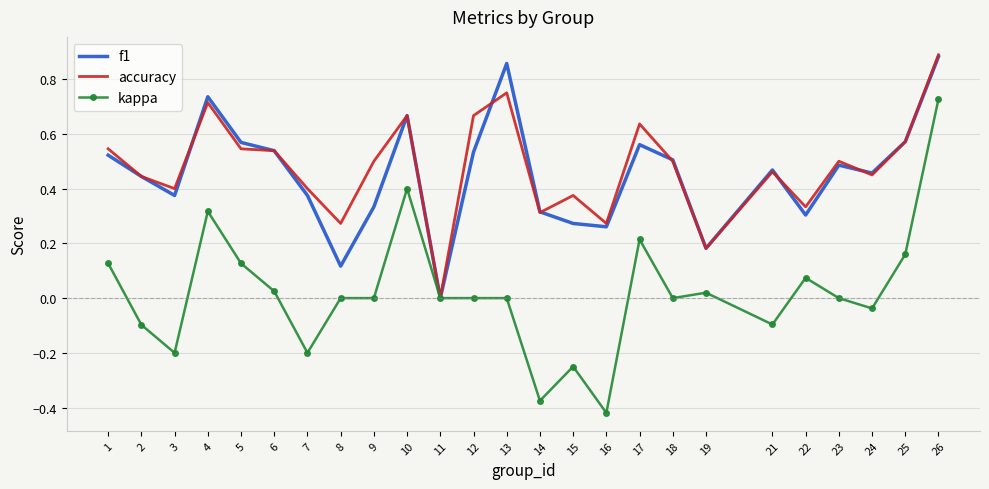

True or false: accuracy has a value of 1.2 at 4.

False